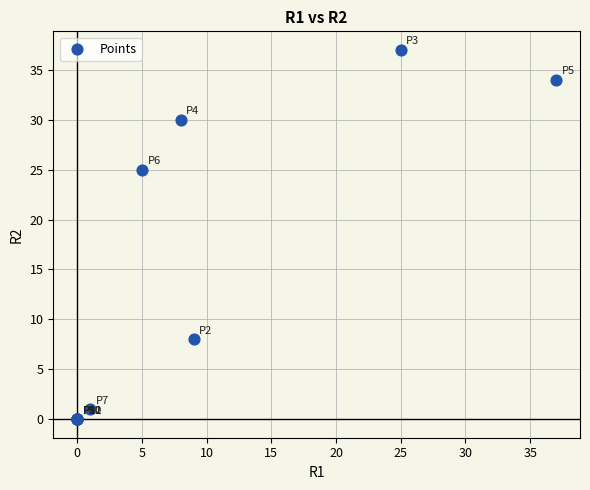

What Y value in the scatter plot is closest to 18?

25